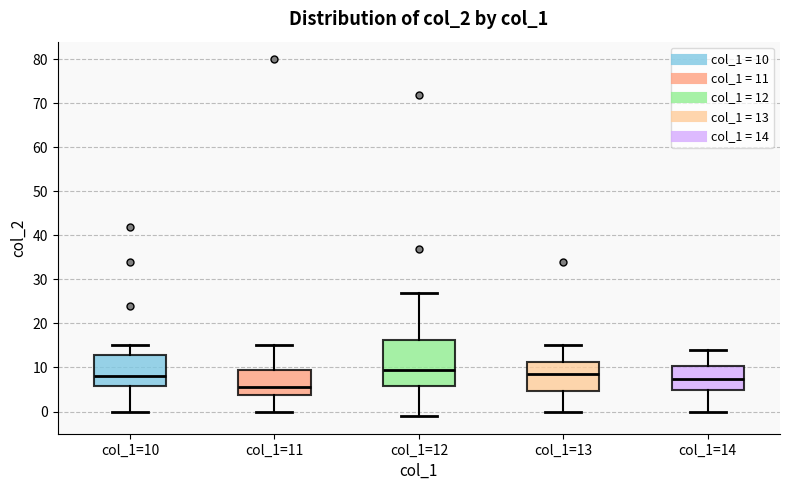

Comparing the boxes themselves (not the whiskers), which one is the tallest?

col_1=12